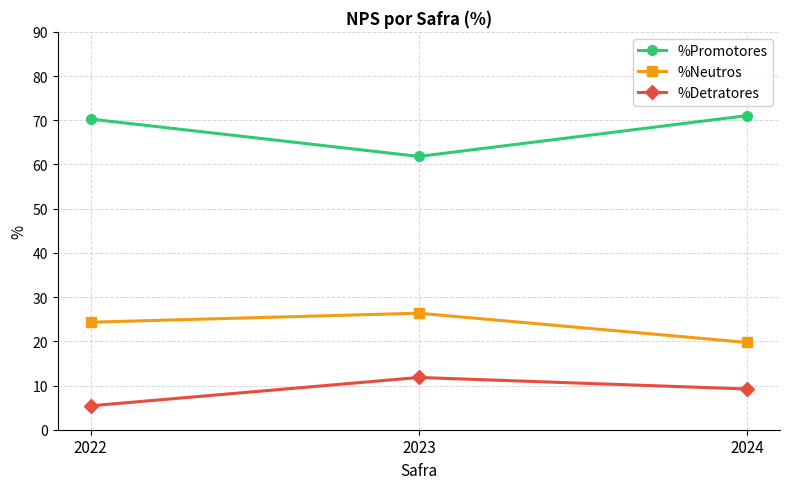

What is the minimum value for %Neutros?

19.7